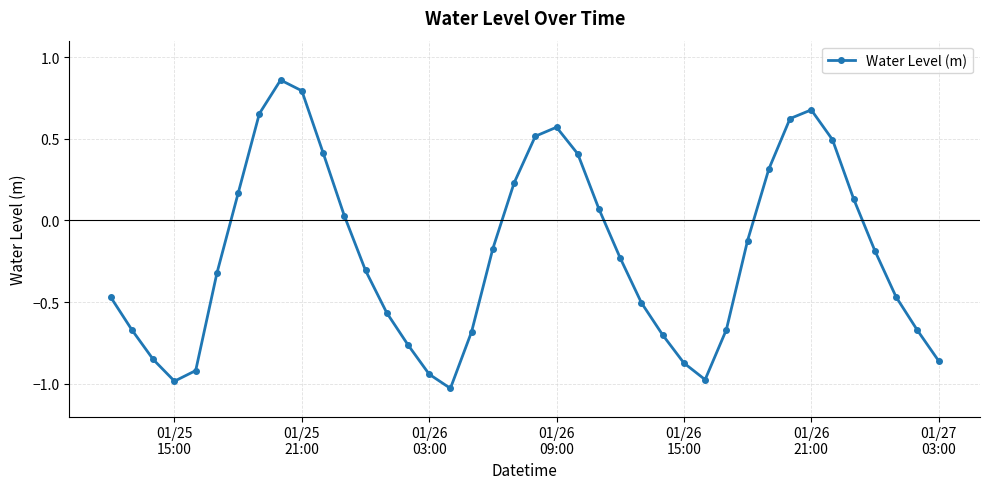

What is the difference between the second highest and minimum values?

1.8